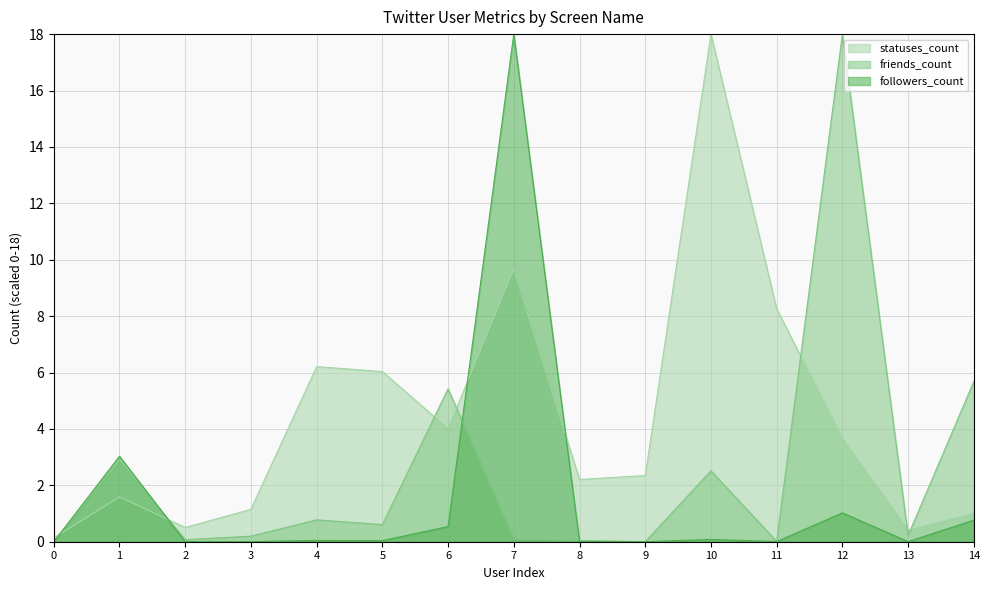

What is the spread (max minus min) of values at 8?

2.2